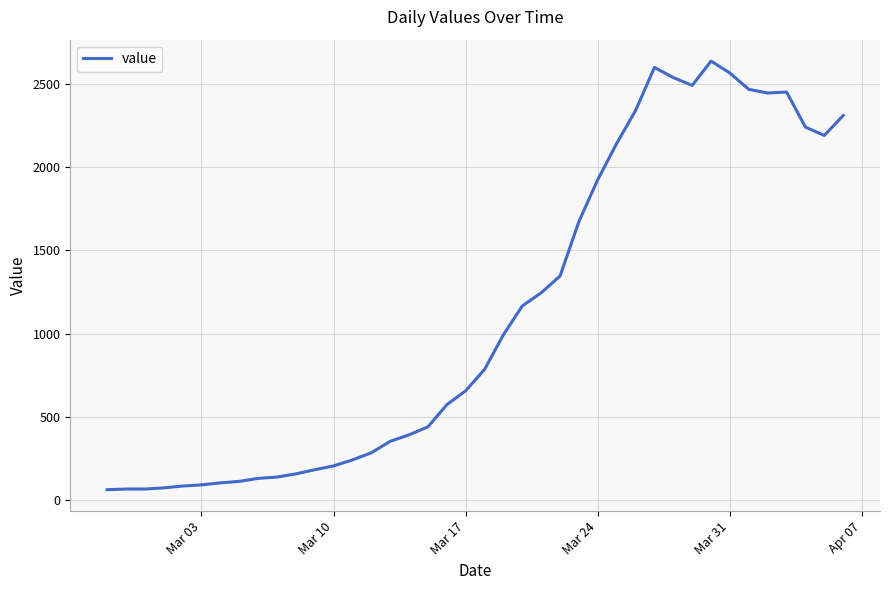

What is the difference between the maximum and minimum values?

2577